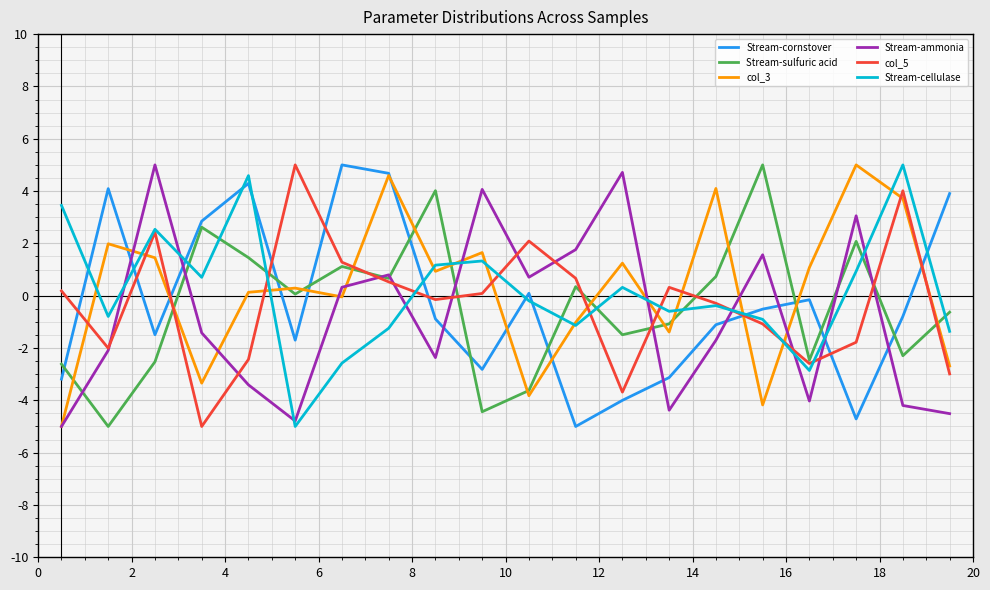

What is the difference between the maximum and second lowest values in the col_3 series?

9.2